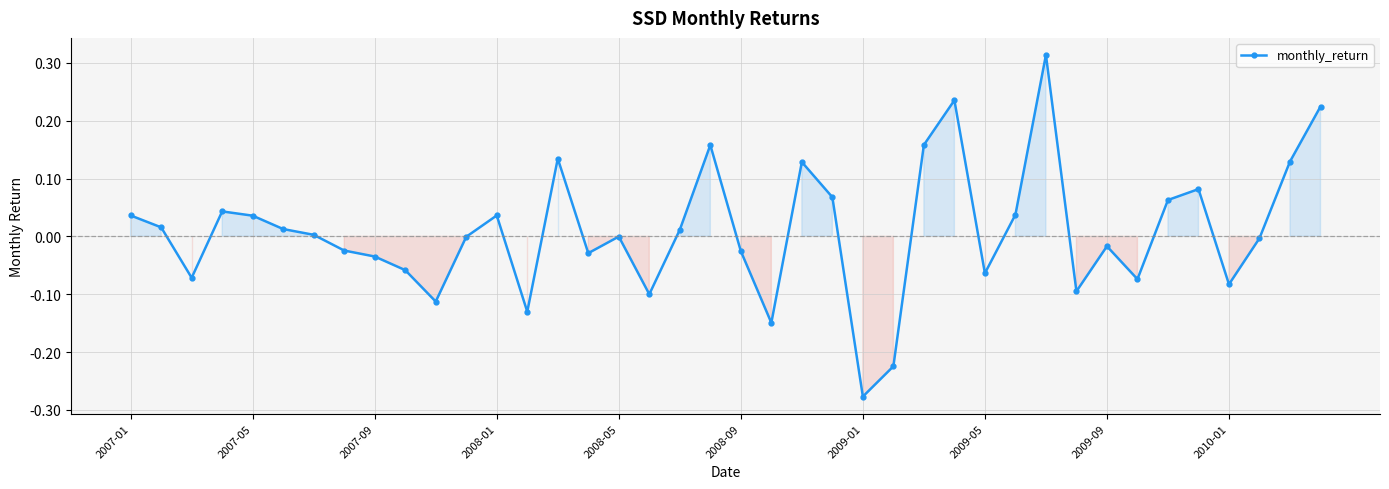

What is the difference between the second highest and minimum values?

0.5